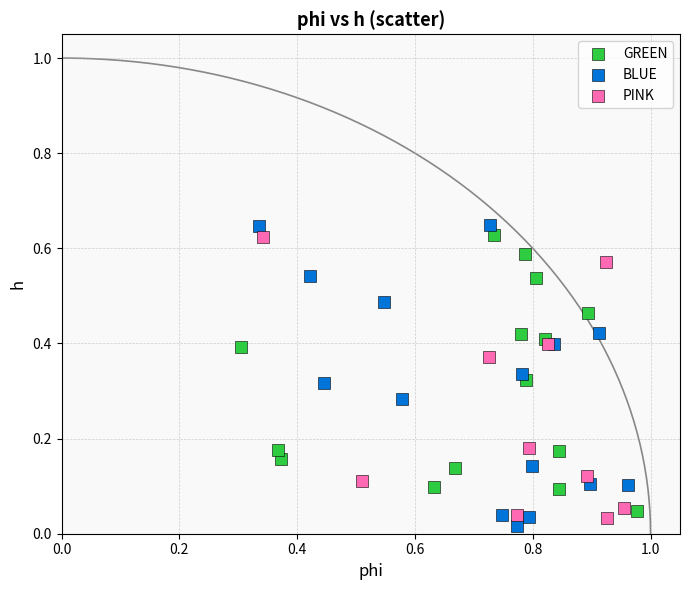

What are all the series names shown in the legend?

GREEN, BLUE, PINK